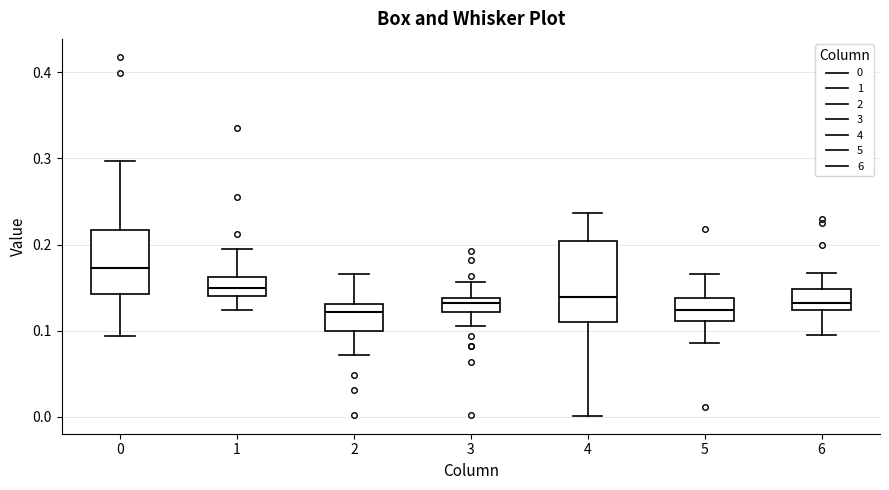

Reading left to right, transcribe this box plot: for each box, give where its median line is, the range the box spans, and where its two whiskers end, as read against the y-axis. The values are not printed on the chart, so give them approximately, as read against the axis.

0: median 0.17, box 0.14 to 0.22, whiskers 0.09 to 0.30
1: median 0.15, box 0.14 to 0.16, whiskers 0.12 to 0.19
2: median 0.12, box 0.10 to 0.13, whiskers 0.07 to 0.17
3: median 0.13, box 0.12 to 0.14, whiskers 0.11 to 0.16
4: median 0.14, box 0.11 to 0.20, whiskers 0.00 to 0.24
5: median 0.12, box 0.11 to 0.14, whiskers 0.09 to 0.17
6: median 0.13, box 0.12 to 0.15, whiskers 0.09 to 0.17